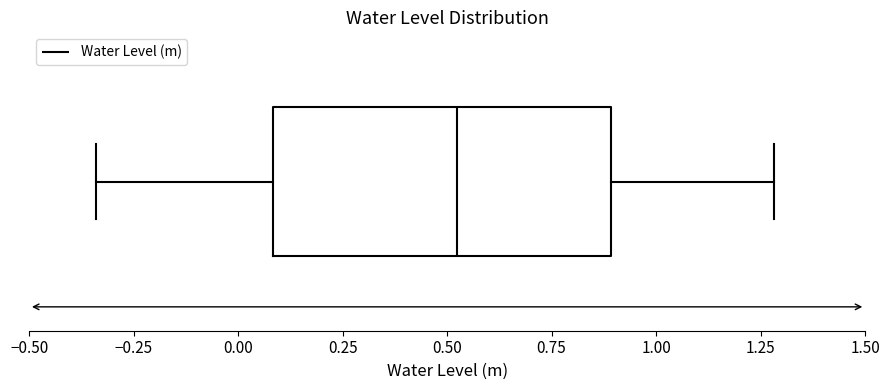

Read this box plot against the x-axis: the position of the median line, the range covered by the box, and the ends of both whiskers. The values are not printed on the chart, so give them approximately, as read against the axis.

median 0.50, box 0.10 to 0.90, whiskers -0.35 to 1.30